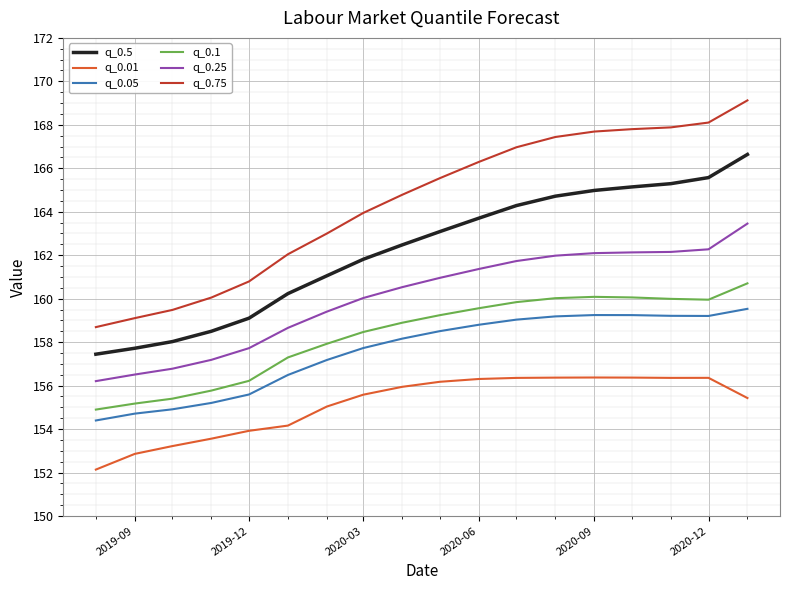

True or false: q_0.75 and q_0.1 cross at least once.

False